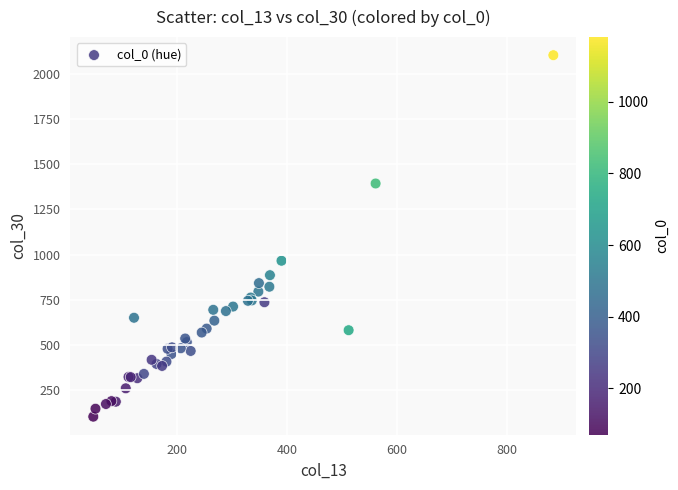

What Y value in the scatter plot is closest to 1103?

966